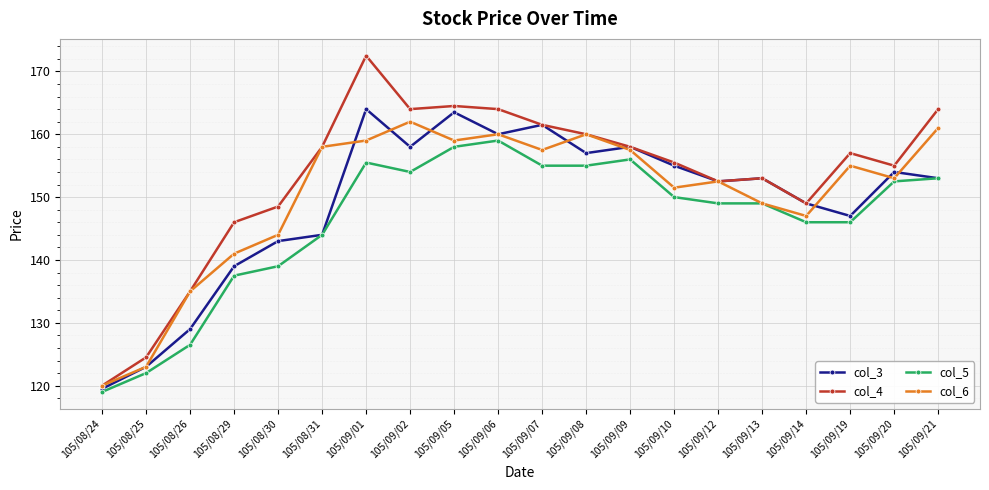

What are all the series names shown in the legend?

col_3, col_4, col_5, col_6